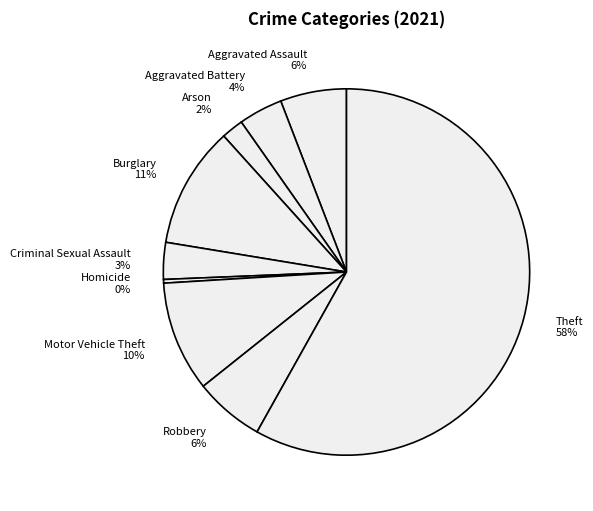

Does any single category account for the majority?

Yes